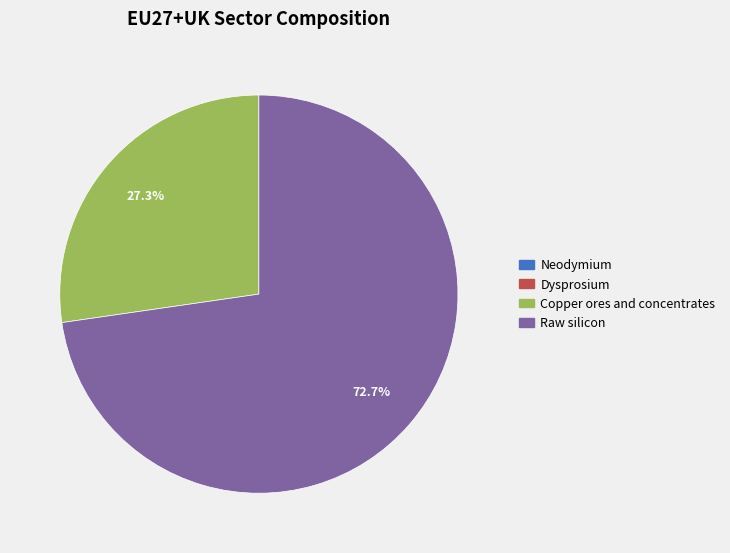

What percentage do Raw silicon and Copper ores and concentrates together represent?

100.0%